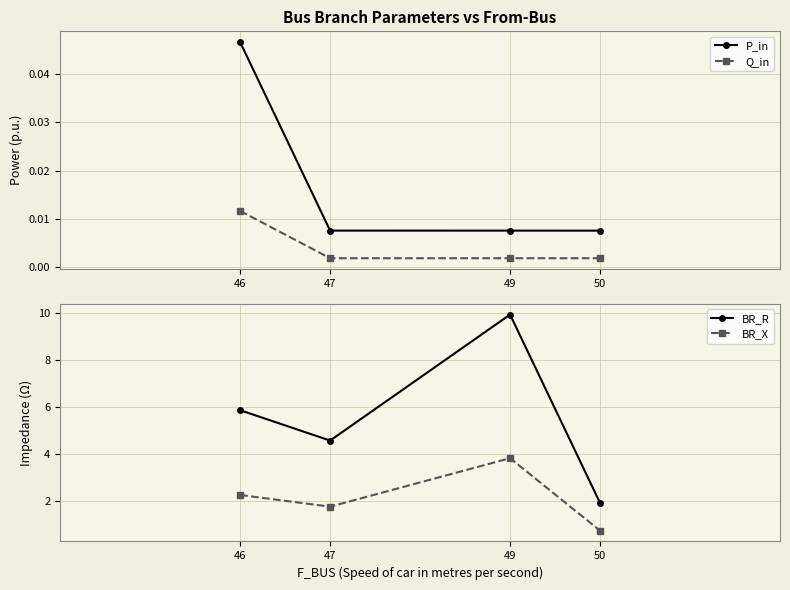

Is the value of BR_R at 47 greater than the value of Q_in at 49?

Yes